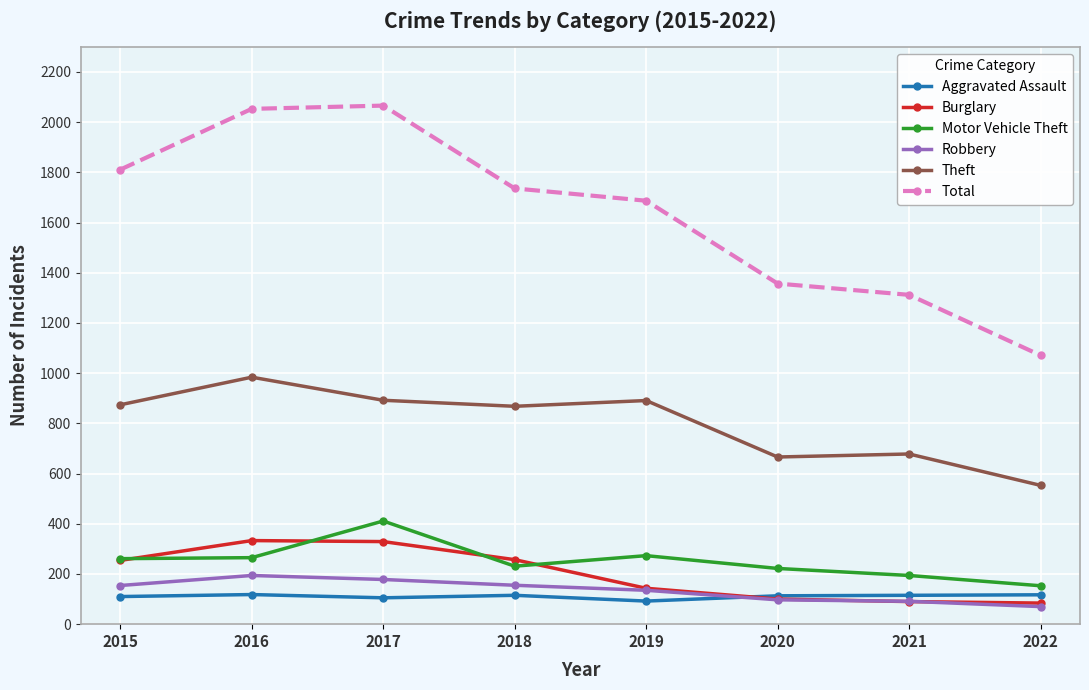

Count the number of categories in the chart.

8